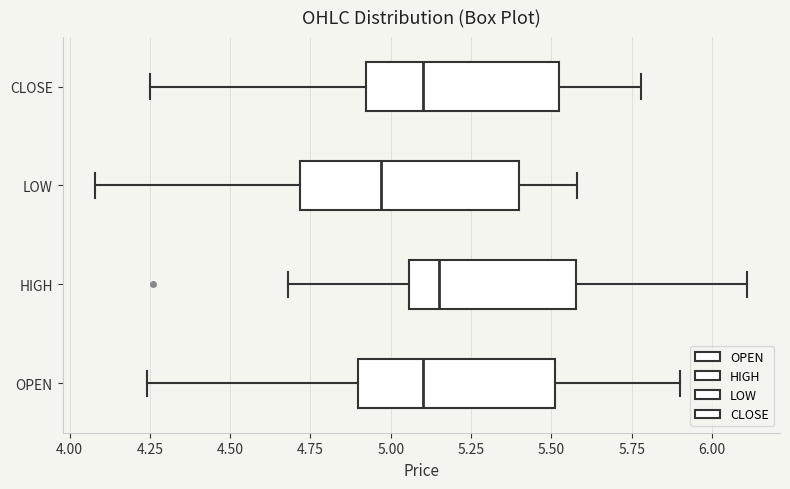

Reading bottom to top, transcribe this box plot: for each box, give where its median line is, the range the box spans, and where its two whiskers end, as read against the x-axis. The values are not printed on the chart, so give them approximately, as read against the axis.

OPEN: median 5.10, box 4.90 to 5.50, whiskers 4.25 to 5.90
HIGH: median 5.15, box 5.05 to 5.60, whiskers 4.70 to 6.10
LOW: median 4.95, box 4.70 to 5.40, whiskers 4.10 to 5.60
CLOSE: median 5.10, box 4.90 to 5.50, whiskers 4.25 to 5.80